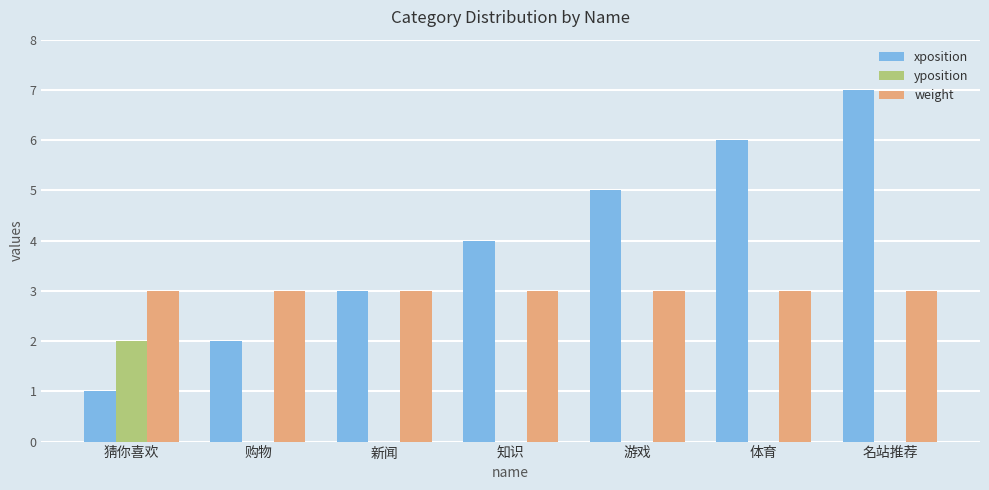

What are all the series names shown in the legend?

xposition, yposition, weight